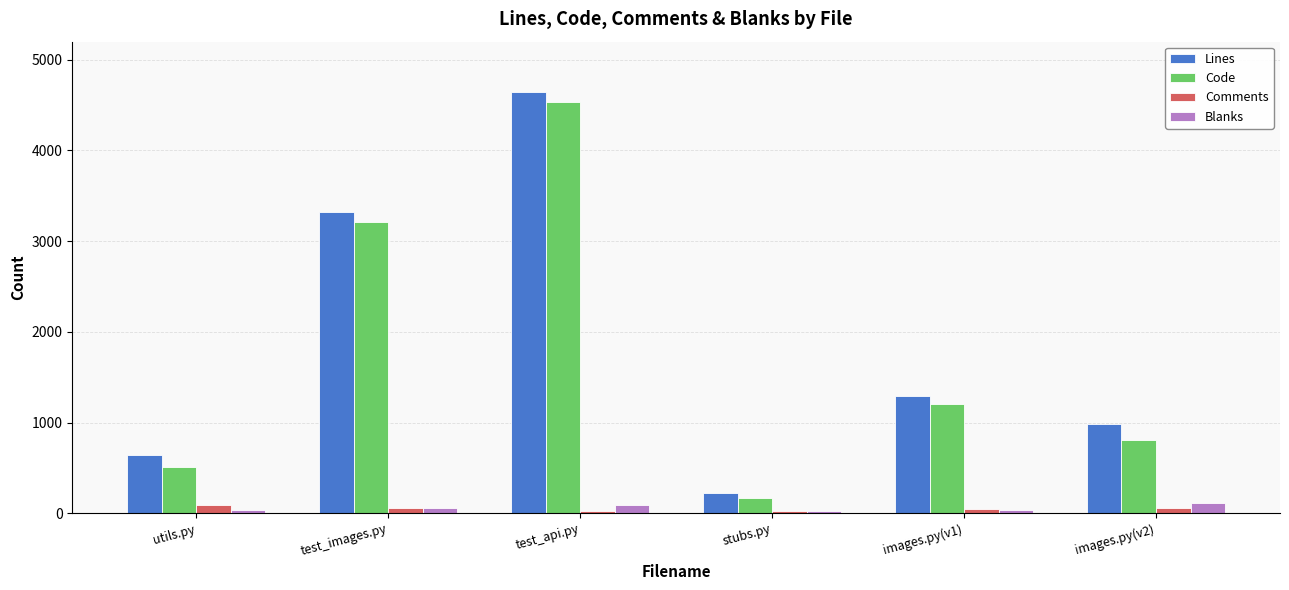

What is the label of the 4th bar from the right?

test_api.py